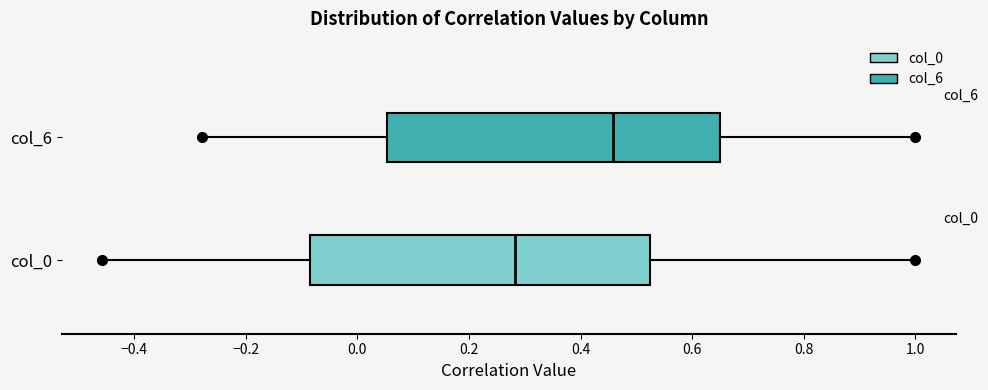

Reading bottom to top, transcribe this box plot: for each box, give where its median line is, the range the box spans, and where its two whiskers end, as read against the x-axis. The values are not printed on the chart, so give them approximately, as read against the axis.

col_0: median 0.28, box -0.08 to 0.52, whiskers -0.46 to 1.00
col_6: median 0.46, box 0.06 to 0.64, whiskers -0.28 to 1.00